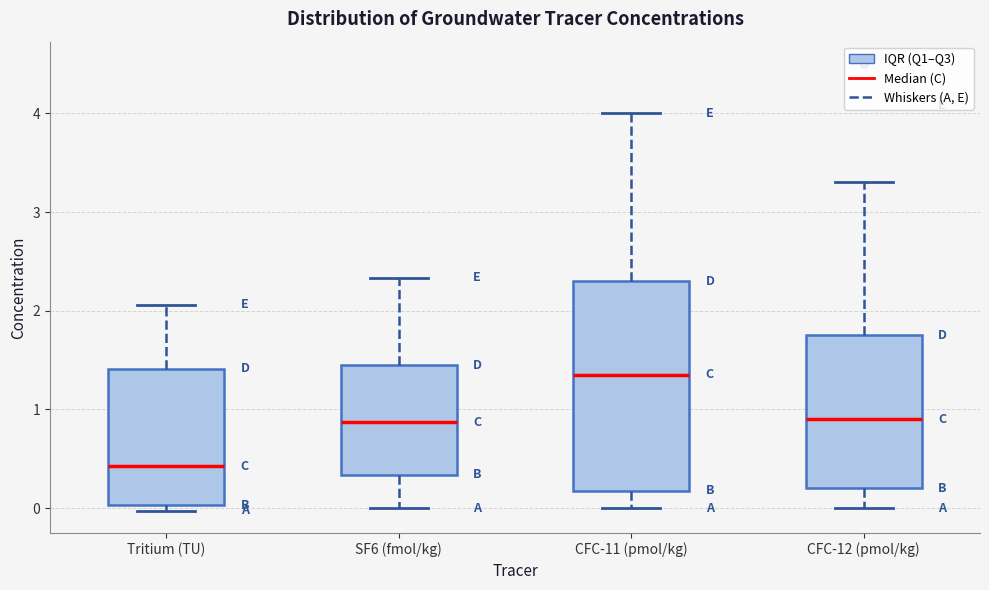

Where does the upper whisker of the box for CFC-11 (pmol/kg) end on the y-axis? The values are not printed on the chart, so give them approximately, as read against the axis.

4.0